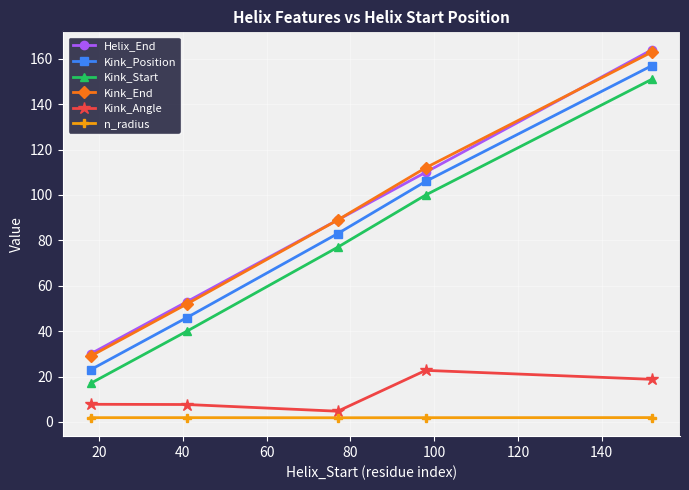

What is the value of the Kink_Start point at the 4th from the left?

100.0